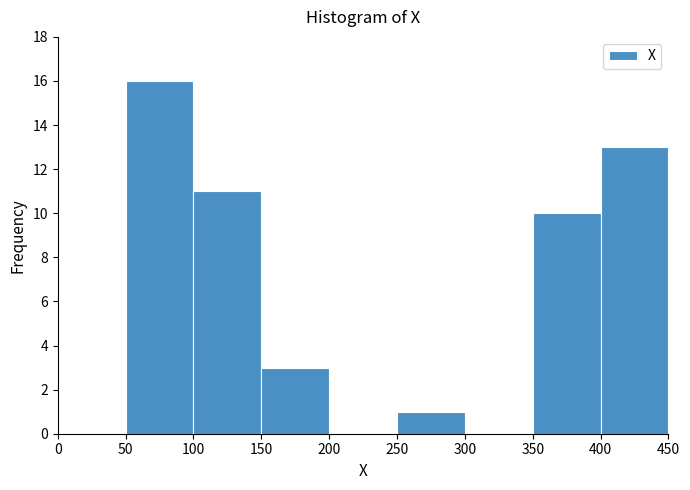

Reading left to right, transcribe this chart: for each bar, give the range it covers on the x-axis and its height. The values are not printed on the chart, so give them approximately, as read against the axis.

0 to 50: 0
50 to 100: 16
100 to 150: 11
150 to 200: 3
200 to 250: 0
250 to 300: 1
300 to 350: 0
350 to 400: 10
400 to 450: 13